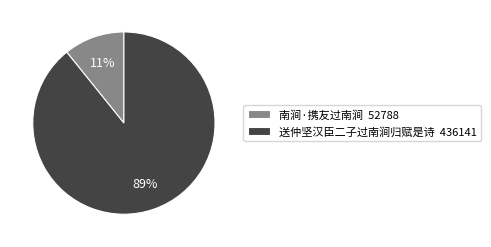

To the nearest percent, what is the combined percentage of 南涧·携友过南涧 and 送仲坚汉臣二子过南涧归赋是诗?

100%